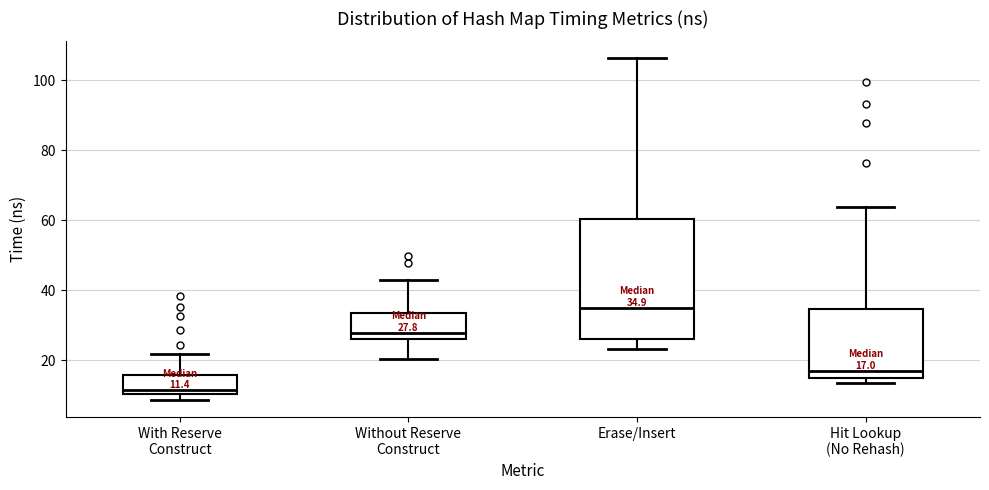

Which box is the tallest, from its lower edge to its upper edge?

Erase/Insert